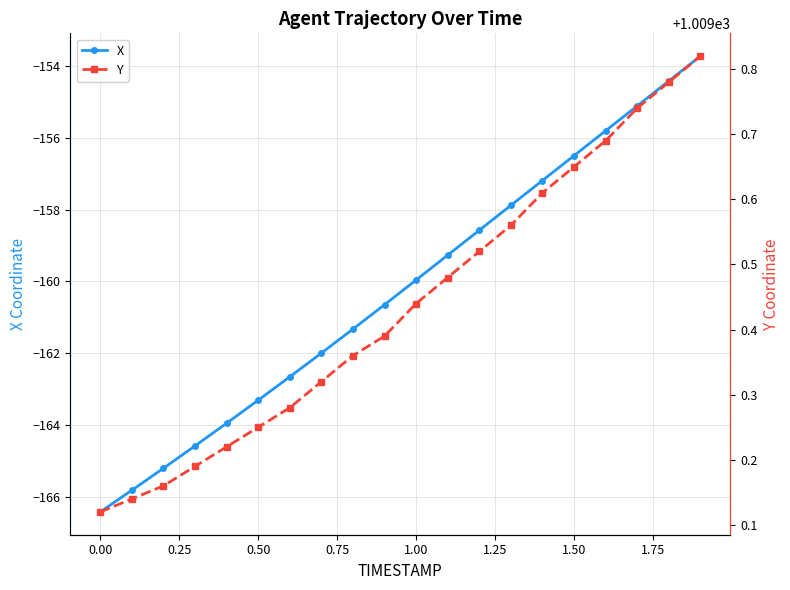

How many lines are shown in the chart?

2